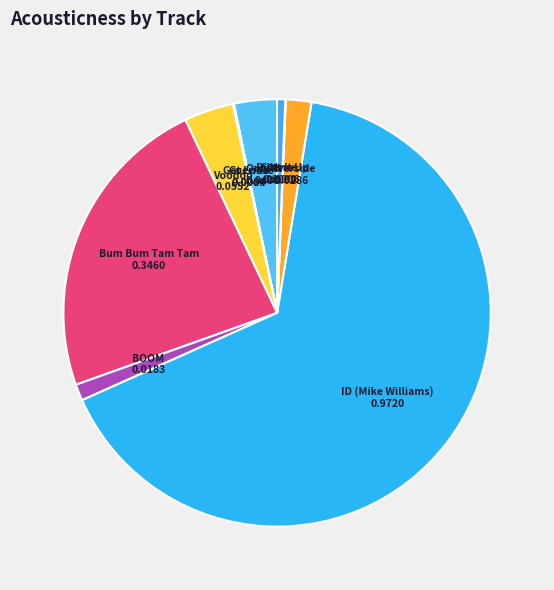

How many slices are in this pie chart?

10